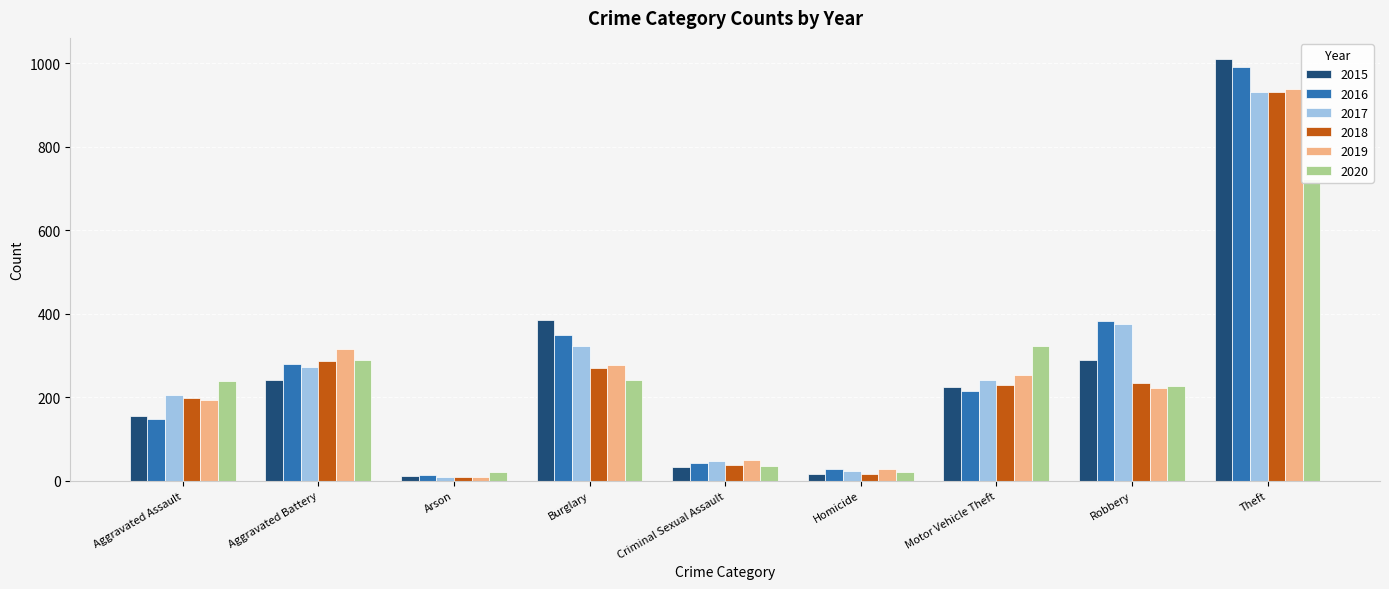

Reading left to right, transcribe all the data shown in this chart.

2015: 155	241	11	386	32	17	224	289	1010
2016: 148	280	13	349	43	29	215	382	990
2017: 206	273	9	323	47	24	240	375	931
2018: 199	286	9	270	38	15	229	234	931
2019: 194	316	8	276	49	27	254	221	939
2020: 239	288	20	240	36	22	322	227	723